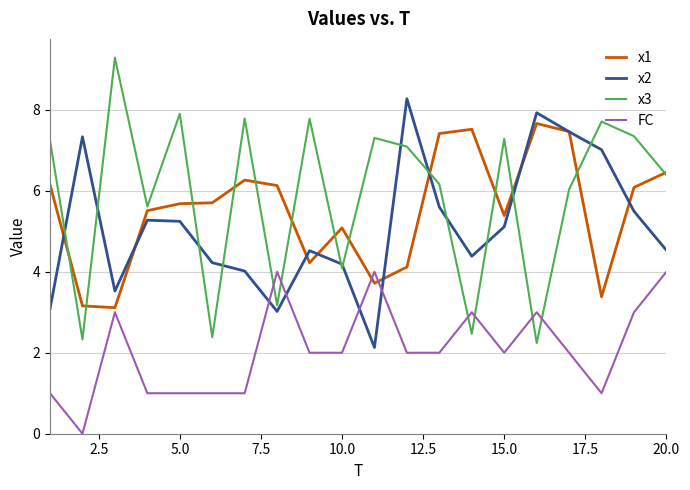

What is the greatest value displayed?

9.3